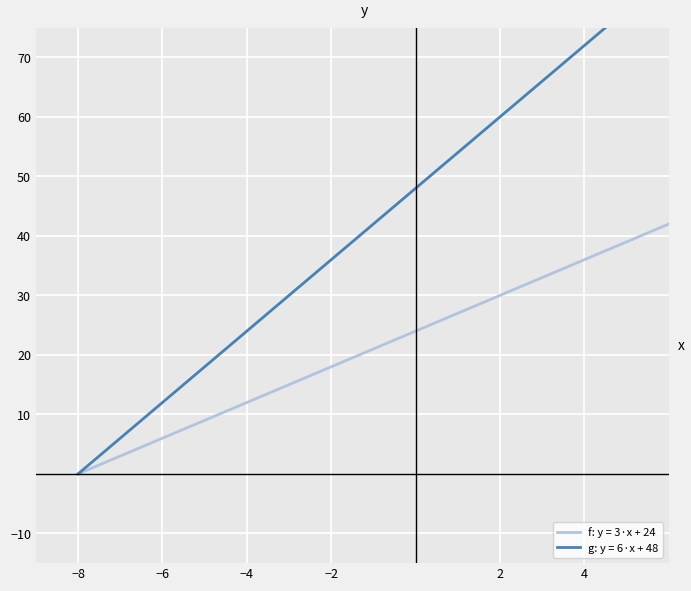

How many positive values does the f: y = 3x + 24 series have?

14